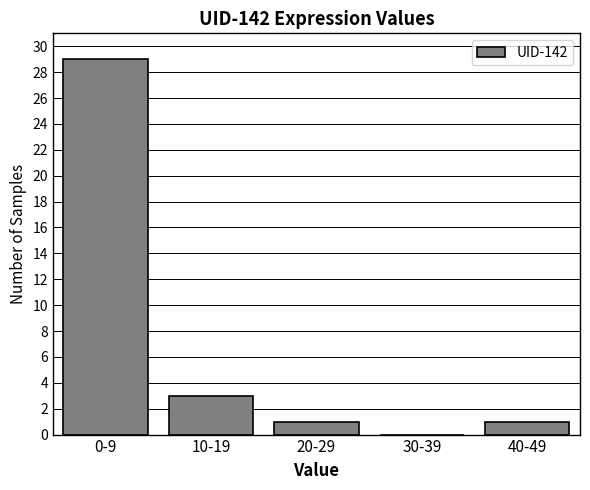

Reading left to right, extract all data points from this chart.

0-9=29	10-19=3	20-29=1	30-39=0	40-49=1